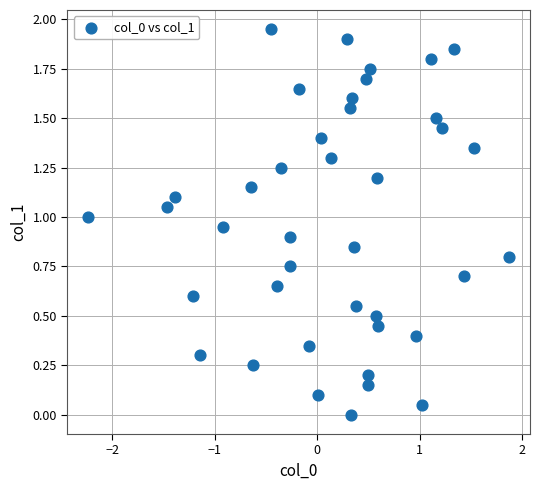

What is the range of X values (max minus min)?

4.1